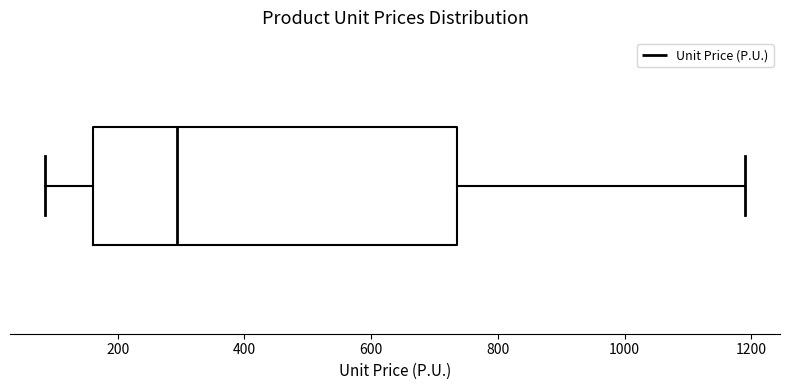

Transcribe this box plot: give where the median line is, the range the box spans, and where the two whiskers end, as read against the x-axis. The values are not printed on the chart, so give them approximately, as read against the axis.

median 300, box 160 to 740, whiskers 80 to 1200